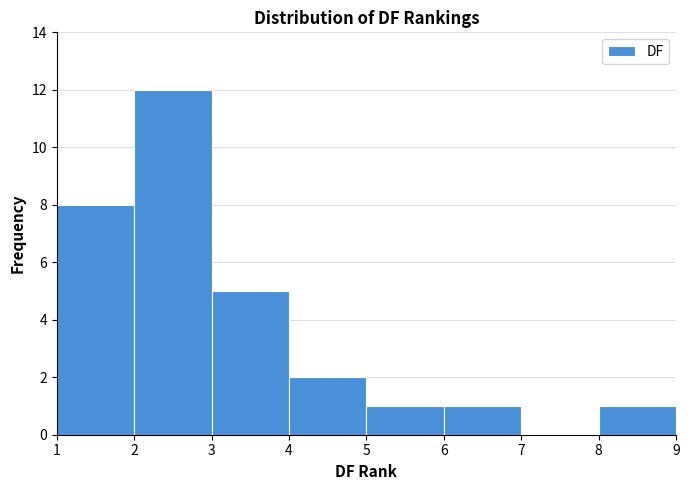

Over which range of the x-axis is the bar tallest?

2 to 3